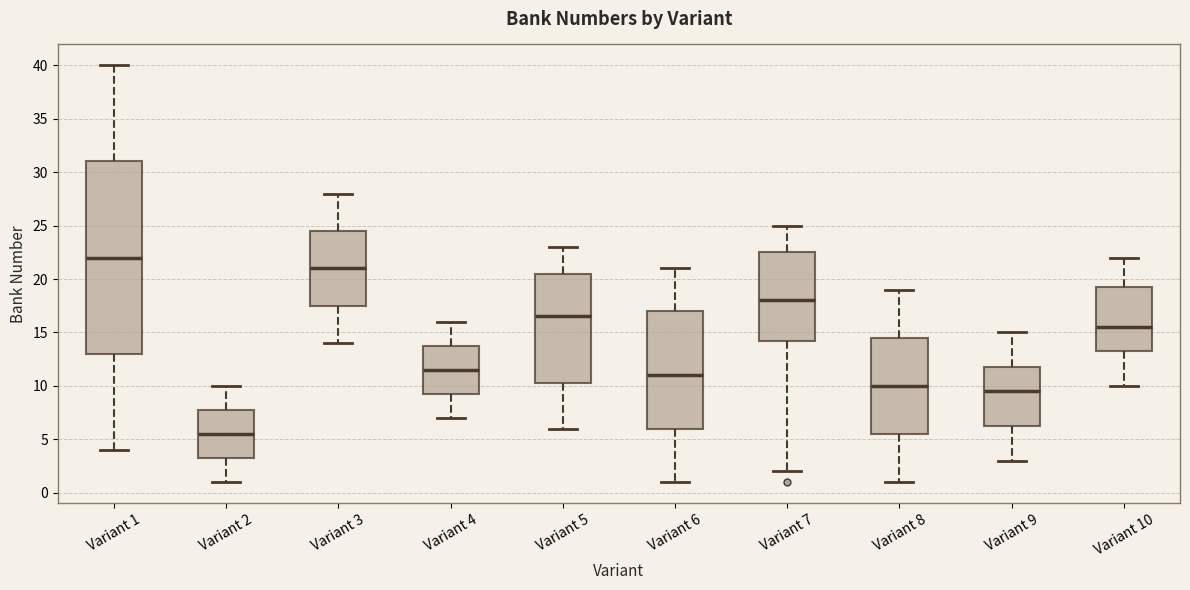

Comparing the boxes themselves (not the whiskers), which one is the tallest?

Variant 1